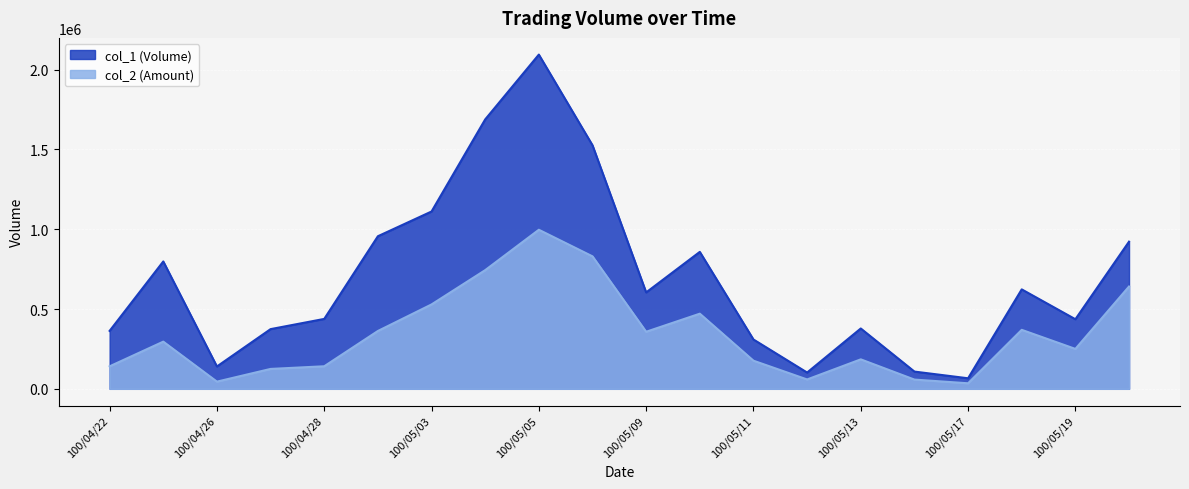

True or false: col_2 has a value of 214107 at 100/04/22.

False